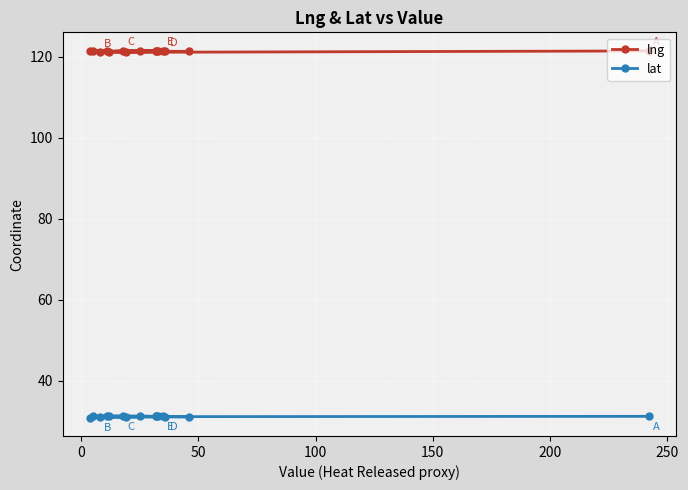

True or false: lng and lat cross at least once.

False